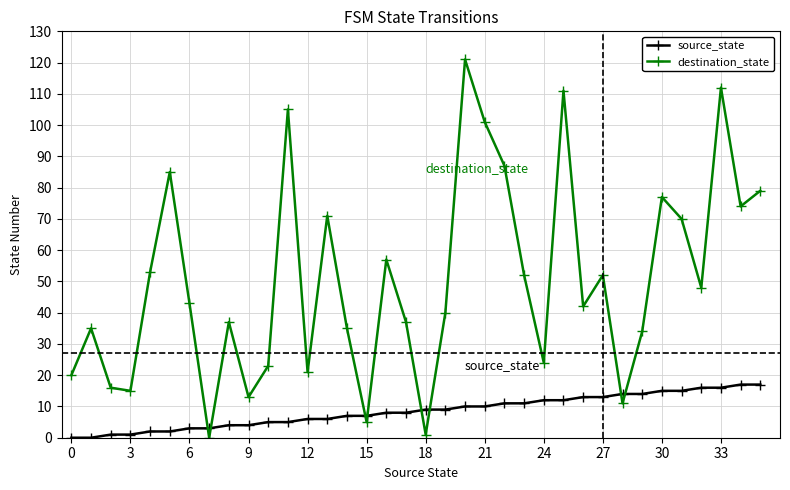

Which series has the widest spread of values?

destination_state